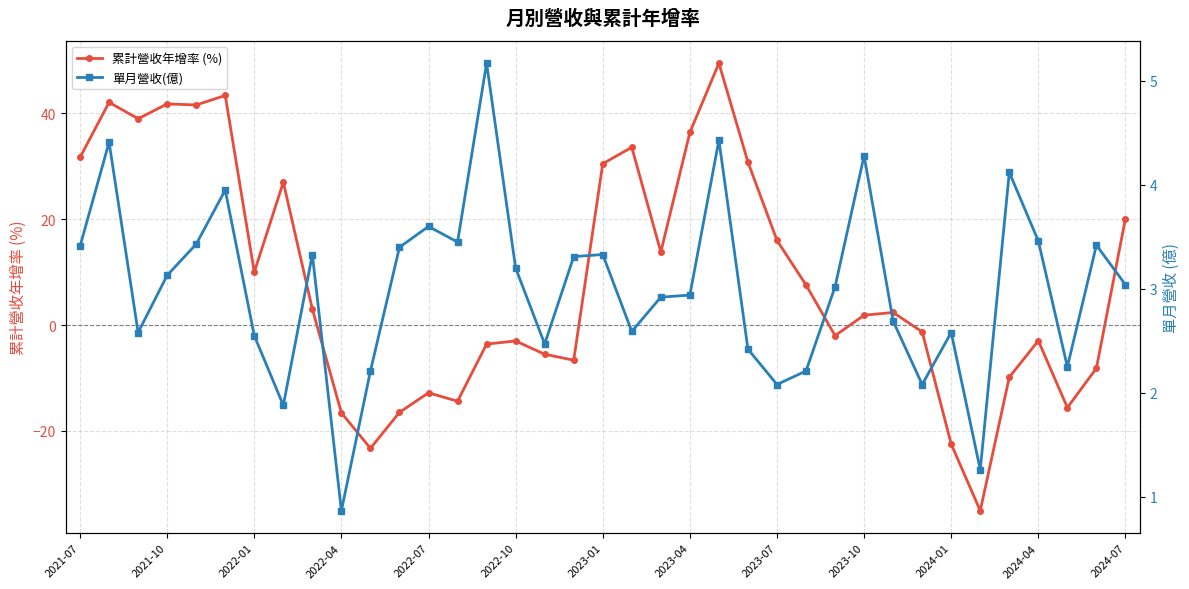

Rank the series by their maximum value, from highest to lowest.

累計營收年增率 (%), 單月營收(億)